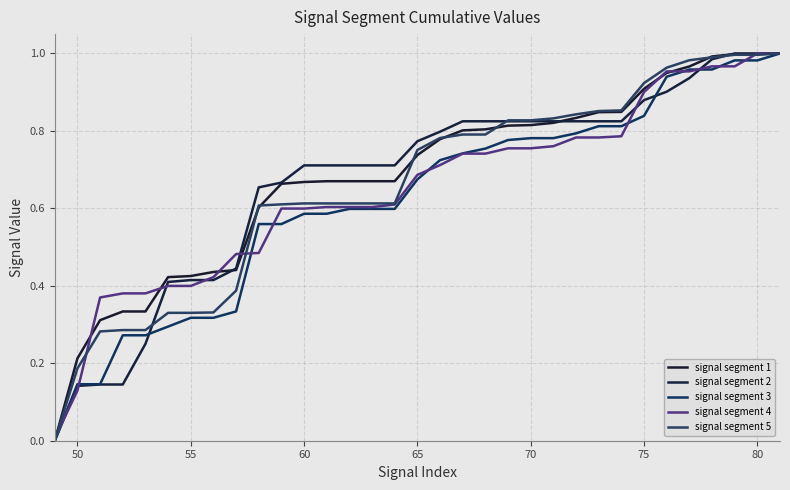

Does the chart have visible grid lines?

Yes